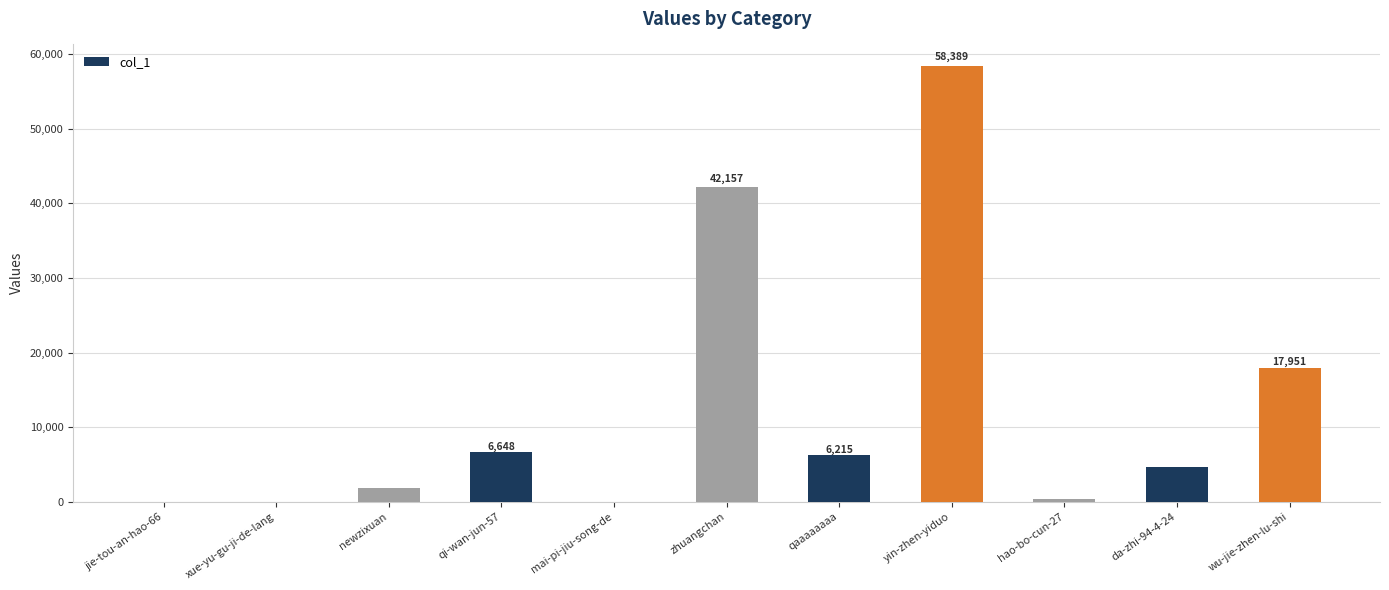

Is it true that the value at yin-zhen-yiduo is 58389?

True